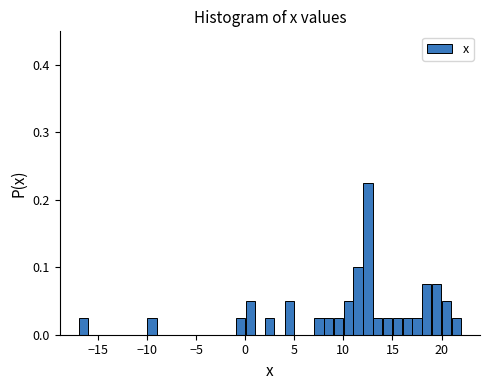

Around what value on the x-axis is the tallest bar? Give the approximate position of its centre, as read against the axis.

12.5